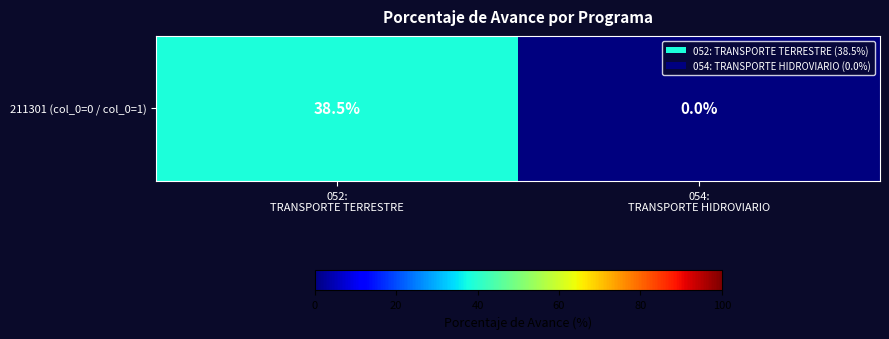

List the labels in order of value, largest first.

052:
TRANSPORTE TERRESTRE, 054:
TRANSPORTE HIDROVIARIO